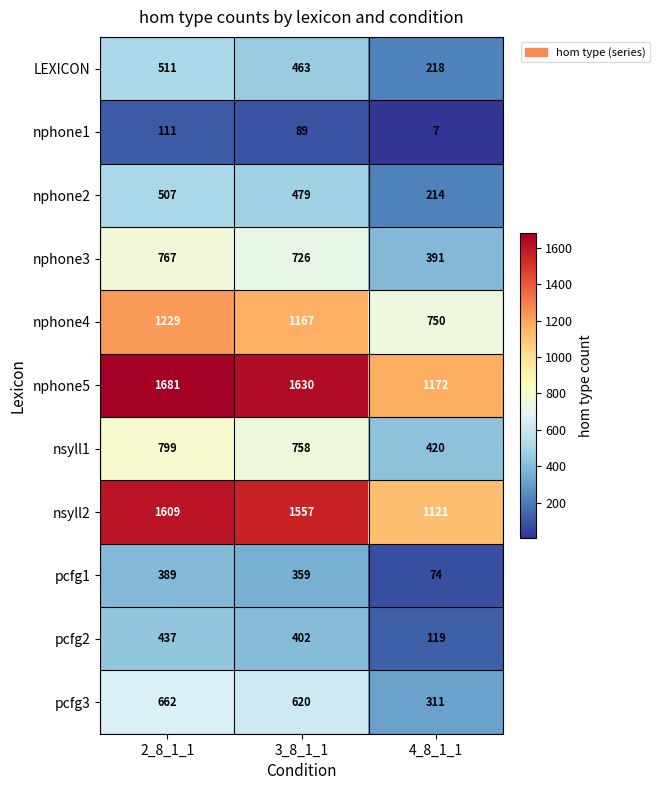

How many values in the nsyll2 series are below 1557?

1